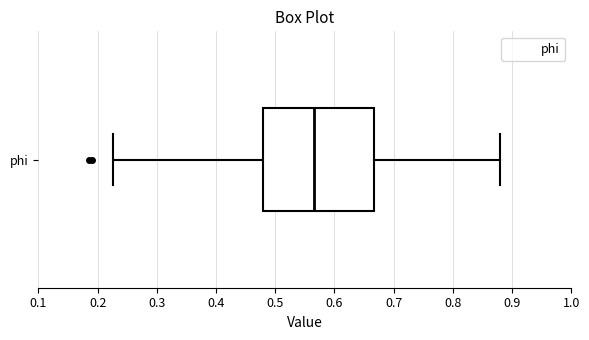

Where does the right whisker of the box for phi end on the x-axis? The values are not printed on the chart, so give them approximately, as read against the axis.

0.88